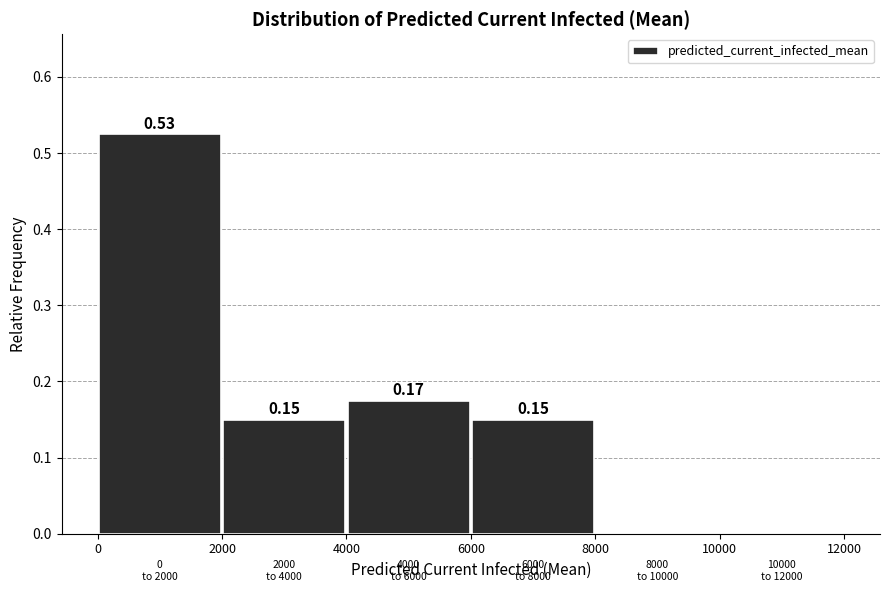

Over which range of the x-axis is the bar tallest?

0 to 2000